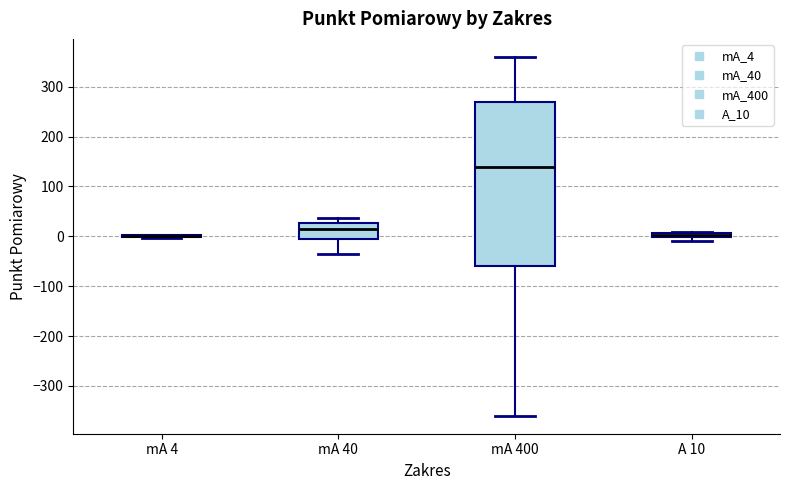

Which box is the tallest, from its lower edge to its upper edge?

mA 400